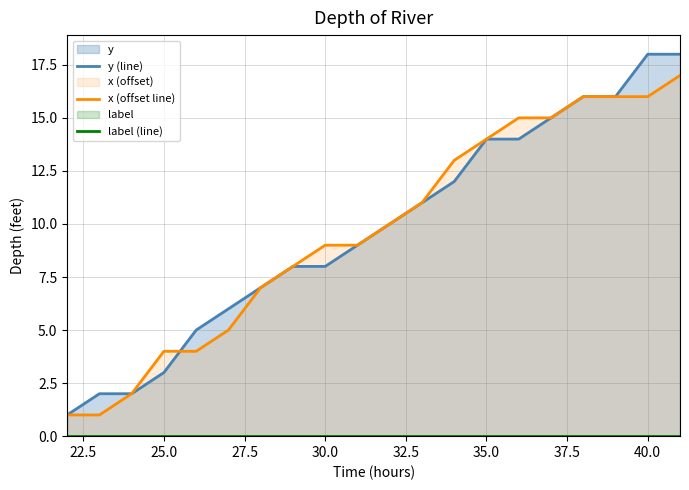

The x (offset line) series shows 15 at 30.0. True or false?

False